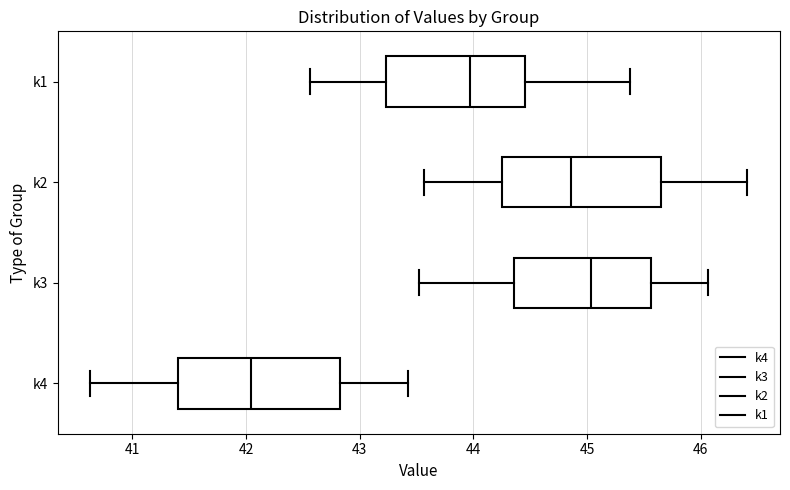

Reading bottom to top, transcribe this box plot: for each box, give where its median line is, the range the box spans, and where its two whiskers end, as read against the x-axis. The values are not printed on the chart, so give them approximately, as read against the axis.

k4: median 42.0, box 41.4 to 42.8, whiskers 40.6 to 43.4
k3: median 45.0, box 44.4 to 45.6, whiskers 43.5 to 46.1
k2: median 44.9, box 44.2 to 45.7, whiskers 43.6 to 46.4
k1: median 44.0, box 43.2 to 44.5, whiskers 42.6 to 45.4